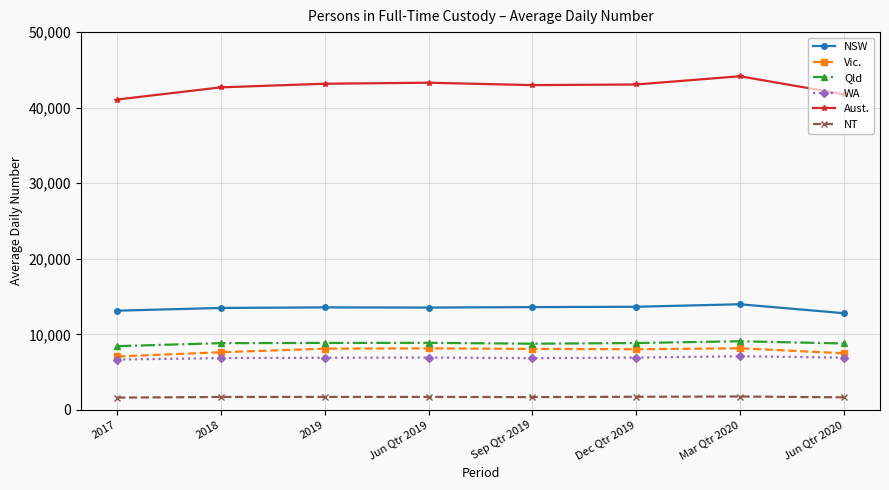

What are all the series names shown in the legend?

NSW, Vic., Qld, WA, Aust., NT